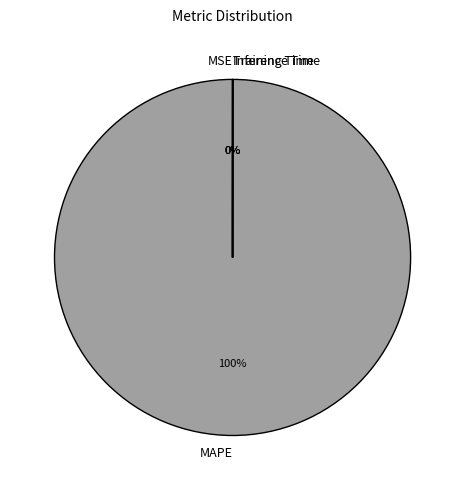

True or false: MAPE accounts for 92% of the total.

False